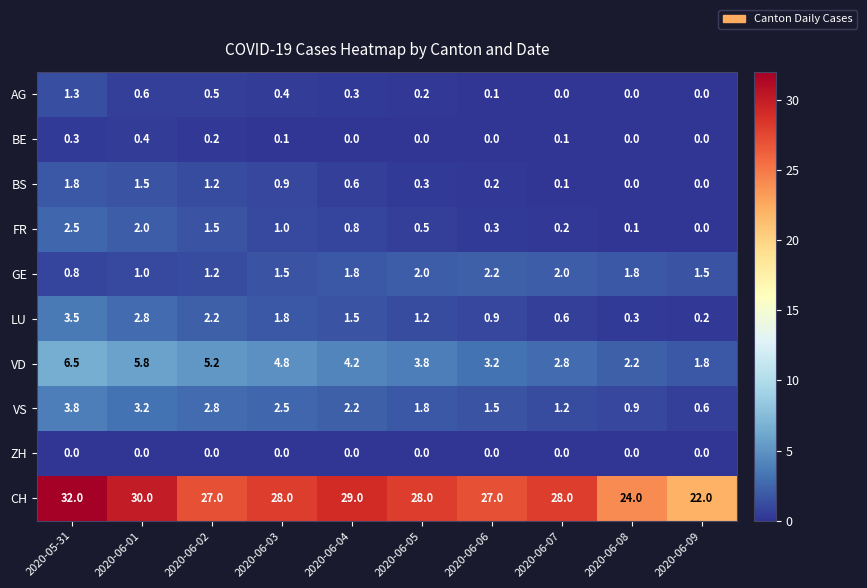

Rank the series by their maximum value, from highest to lowest.

CH, VD, VS, LU, FR, GE, BS, AG, BE, ZH